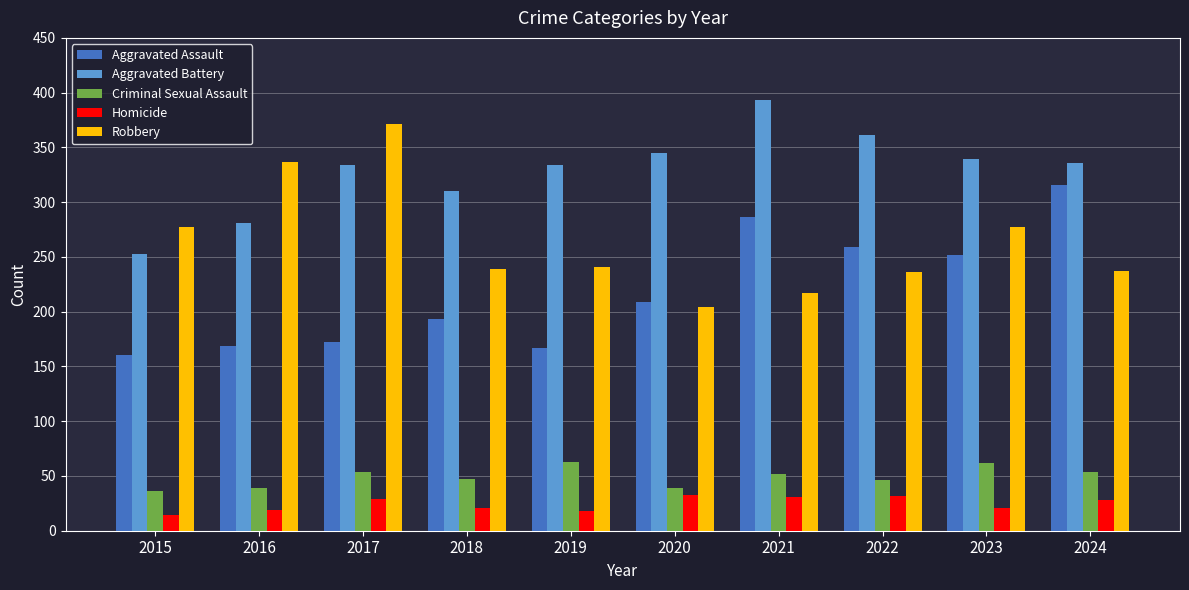

At which label does Robbery first exceed 241?

2015